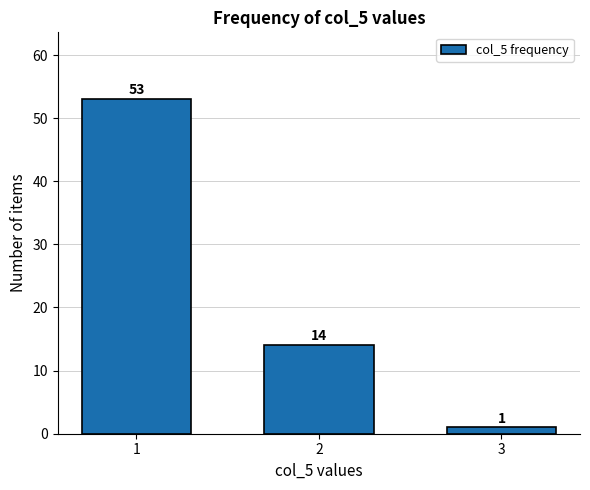

Reading left to right, what are all the values shown in this chart?

53	14	1